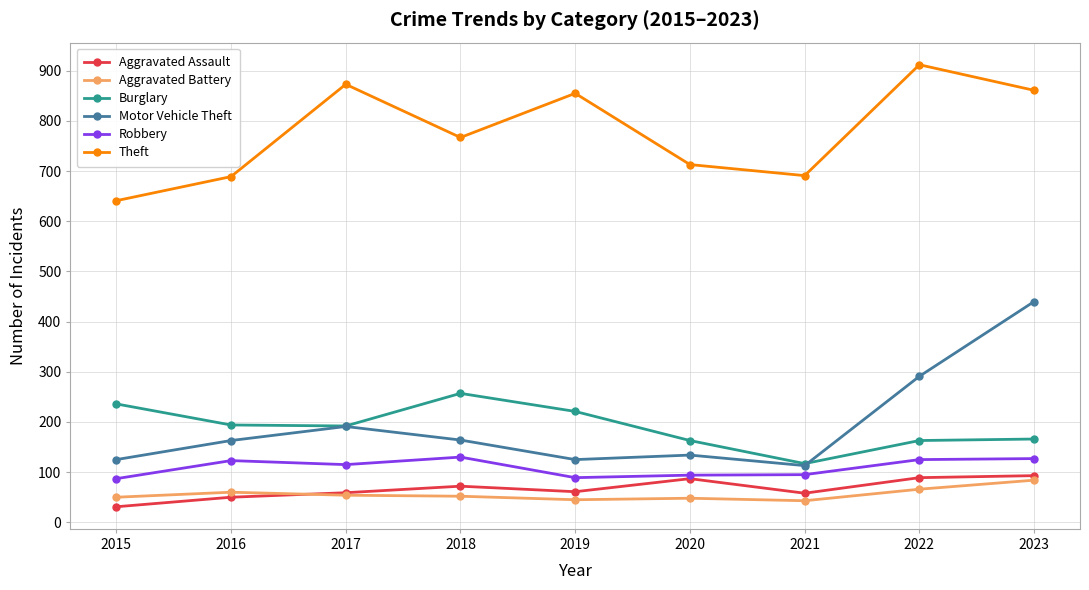

At which category does Aggravated Assault reach its first local peak?

2018